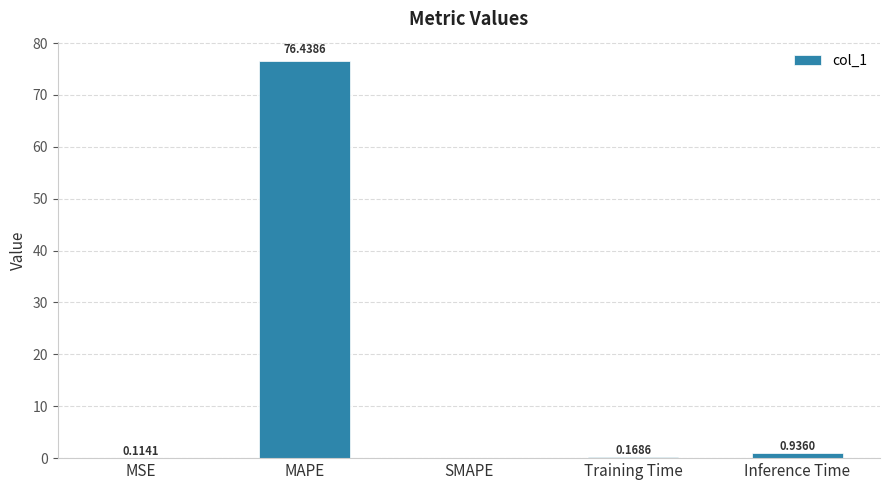

Where is the data nearest to the value 38?

Inference Time